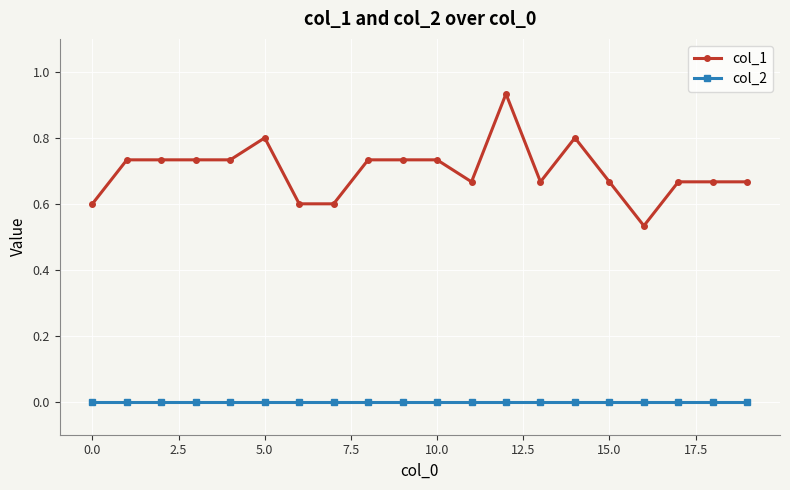

True or false: col_1 and col_2 intersect in this chart.

False